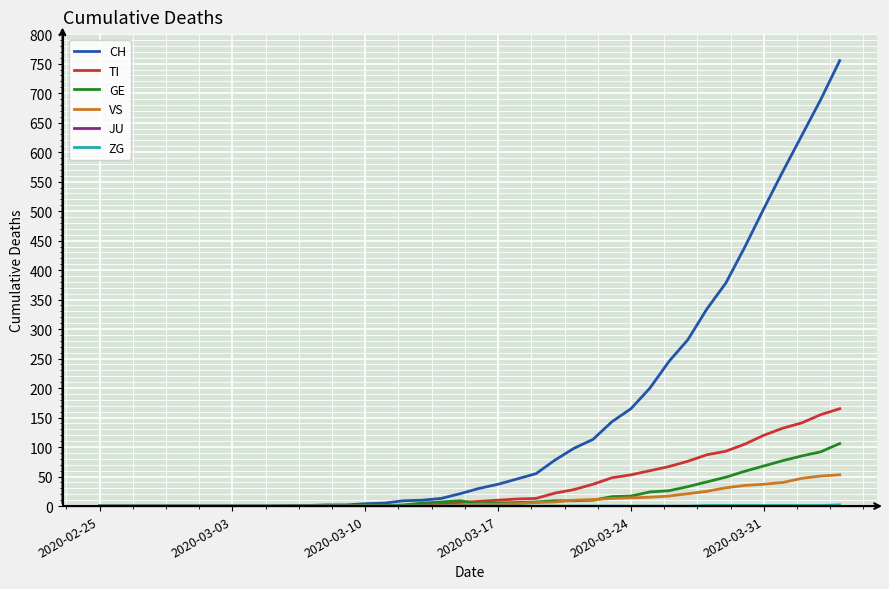

Which series has the largest range (max minus min)?

CH